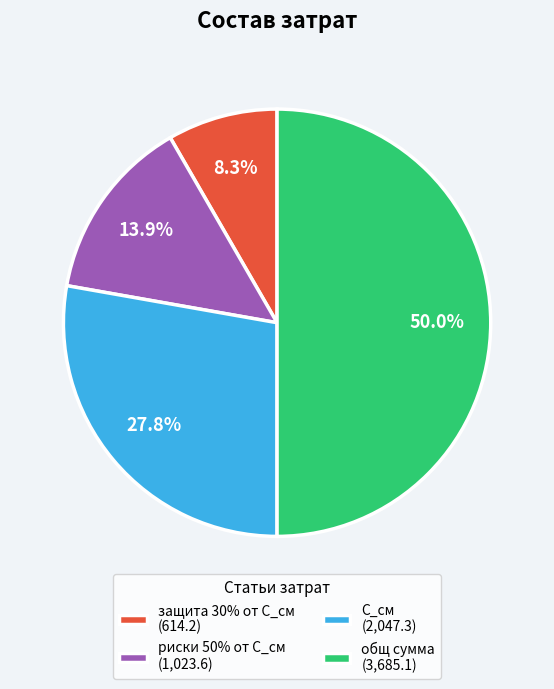

The С_см slice represents 14% of the pie. True or false?

False